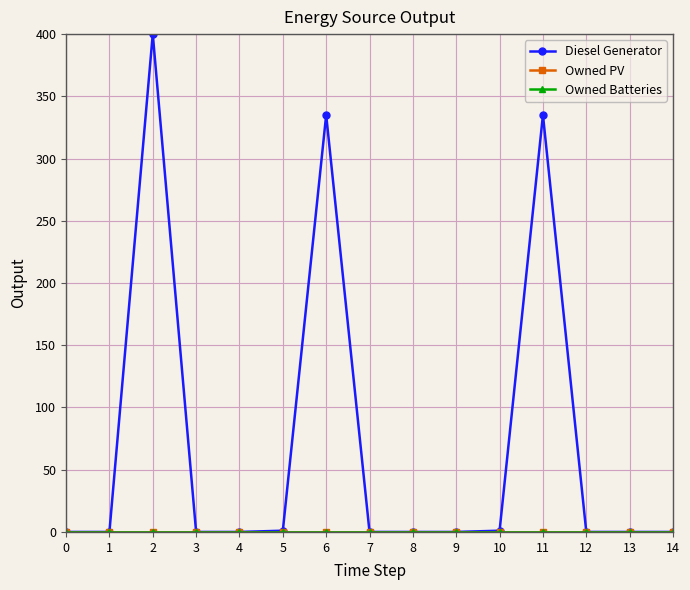

Does the chart display data point markers on the line(s)?

Yes